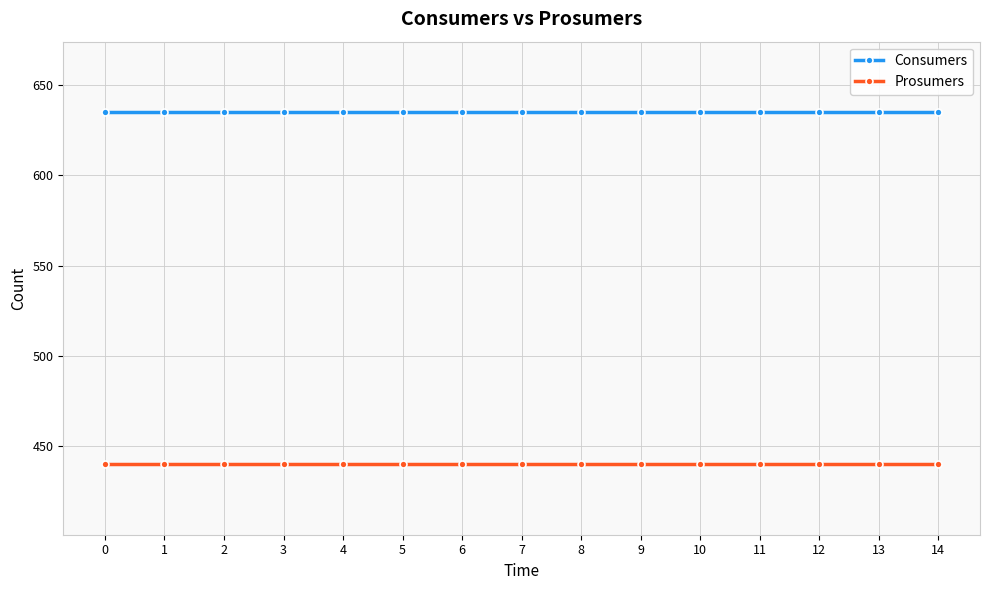

What is the spread (max minus min) of values at 6?

195